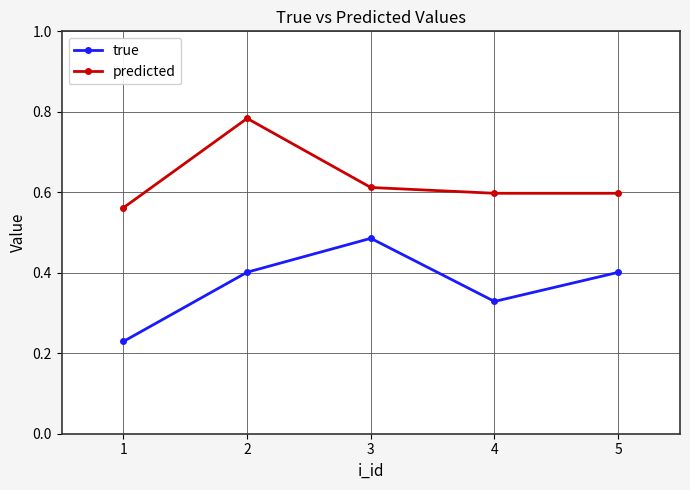

List the series in order of their peak value, lowest first.

true, predicted